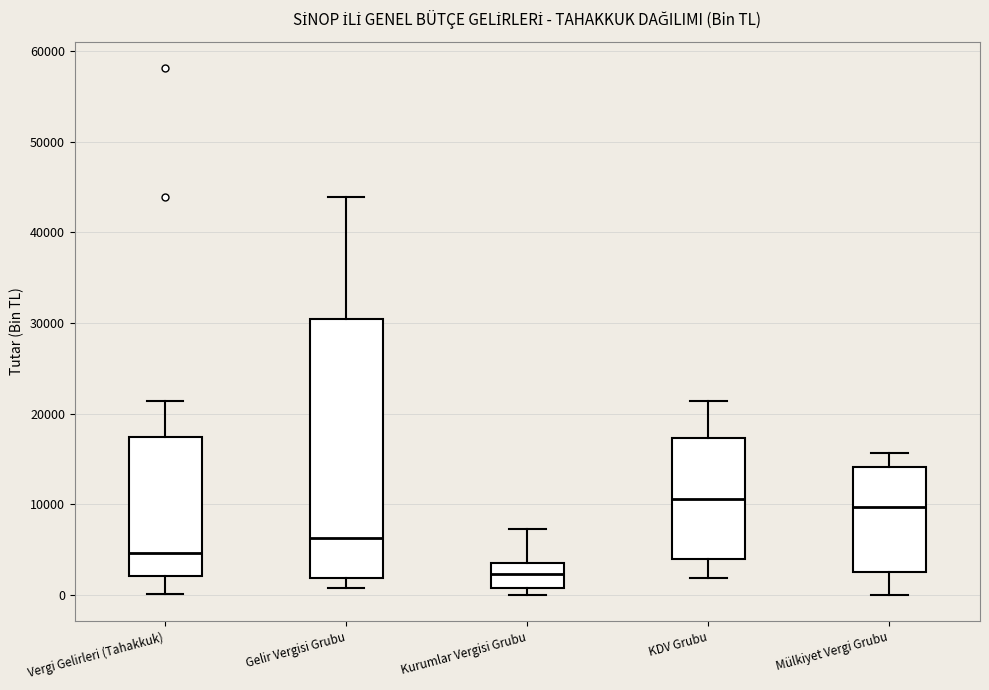

Reading left to right, transcribe this box plot: for each box, give where its median line is, the range the box spans, and where its two whiskers end, as read against the y-axis. The values are not printed on the chart, so give them approximately, as read against the axis.

Vergi Gelirleri (Tahakkuk): median 5000, box 2000 to 17000, whiskers 0 to 21000
Gelir Vergisi Grubu: median 6000, box 2000 to 30000, whiskers 1000 to 44000
Kurumlar Vergisi Grubu: median 2000, box 1000 to 3000, whiskers 0 to 7000
KDV Grubu: median 11000, box 4000 to 17000, whiskers 2000 to 21000
Mülkiyet Vergi Grubu: median 10000, box 2000 to 14000, whiskers 0 to 16000